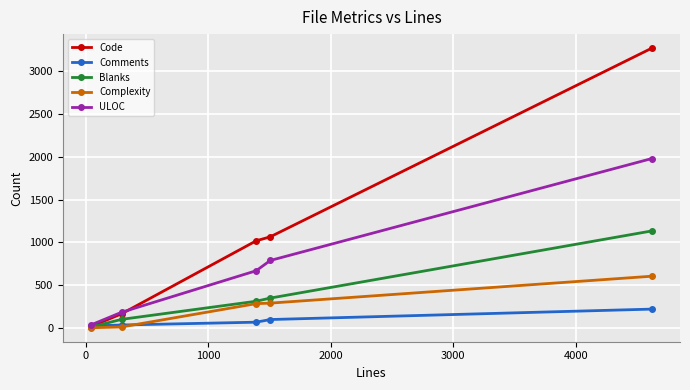

What is the maximum value for Code?

3272